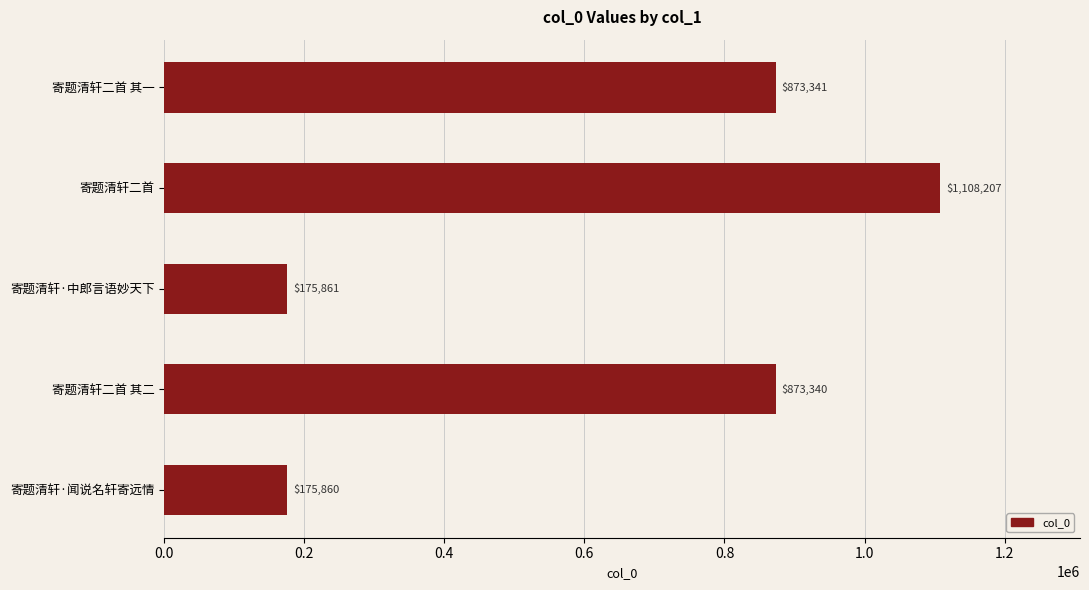

How many distinct data groups are displayed?

1